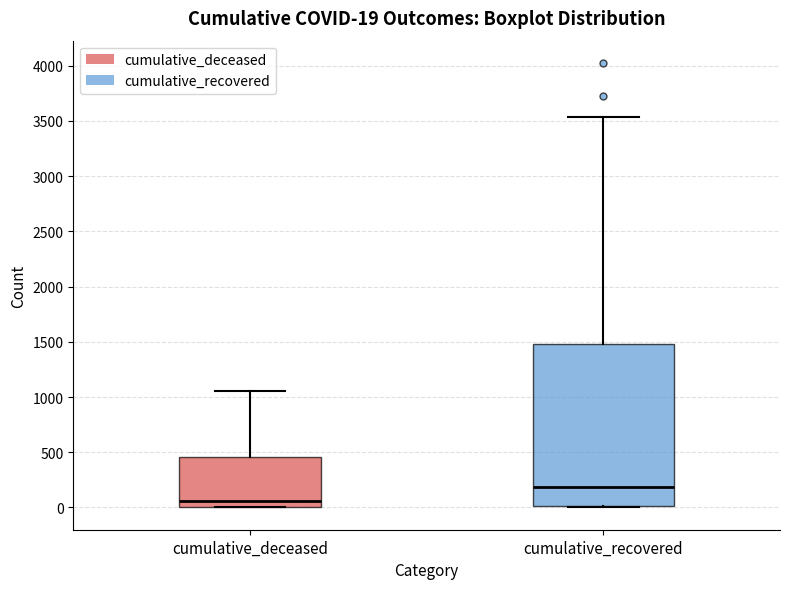

Which box is the tallest, from its lower edge to its upper edge?

cumulative_recovered